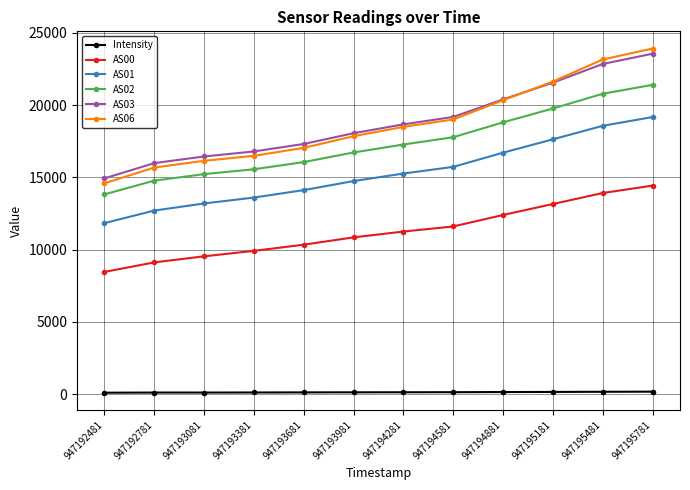

What is the smallest value displayed?

108.1